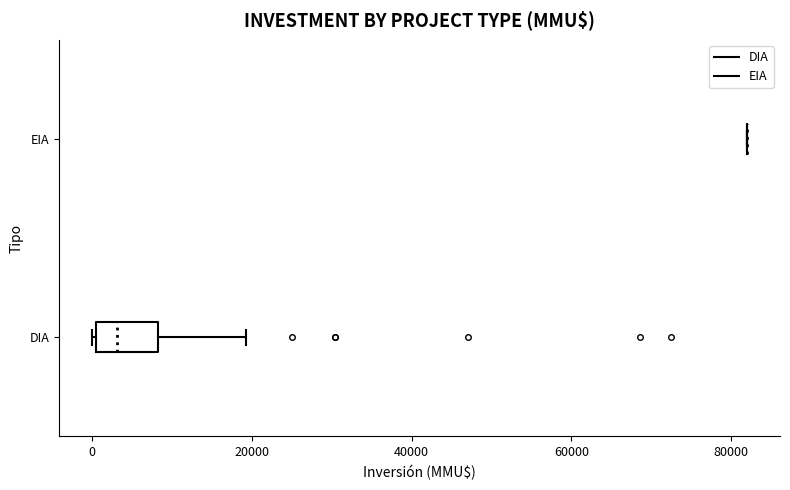

Comparing the boxes themselves (not the whiskers), which one is the widest?

DIA